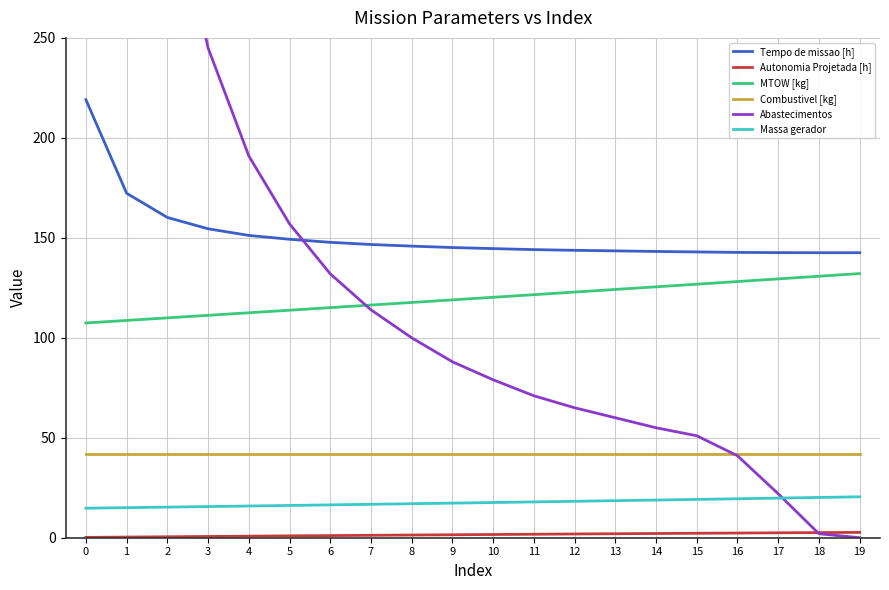

How many lines are shown in the chart?

6